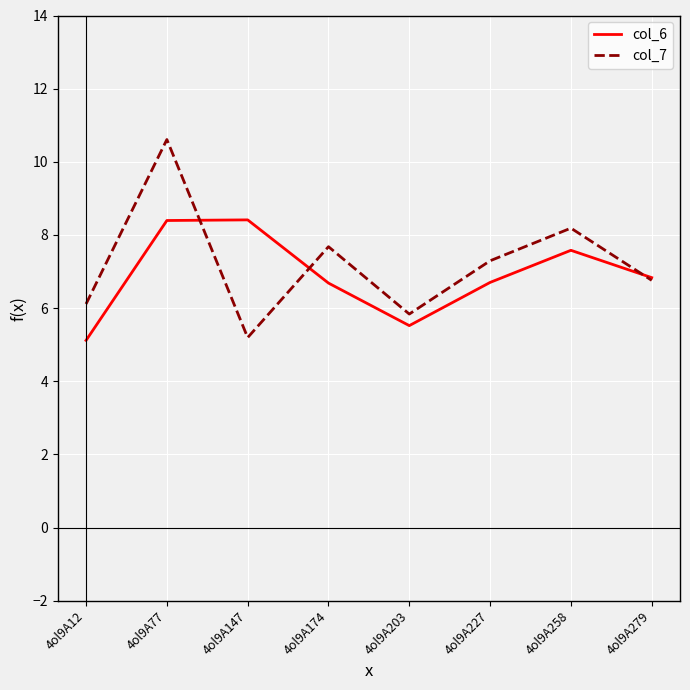

Where does the col_7 series first go above 7?

4ol9A77